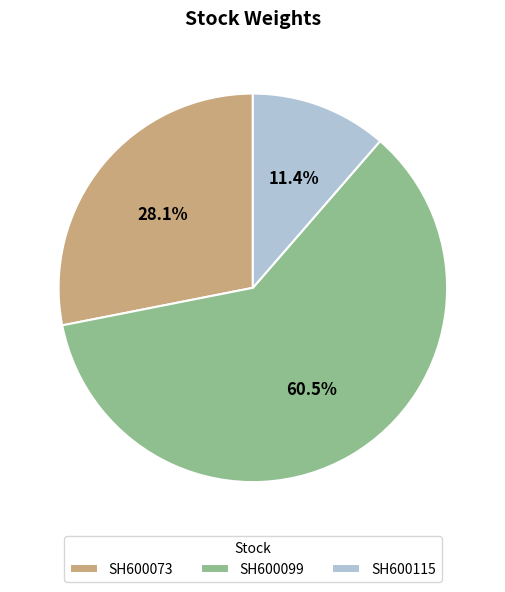

Combined, what portion of the pie is SH600073 and SH600115?

39.5%